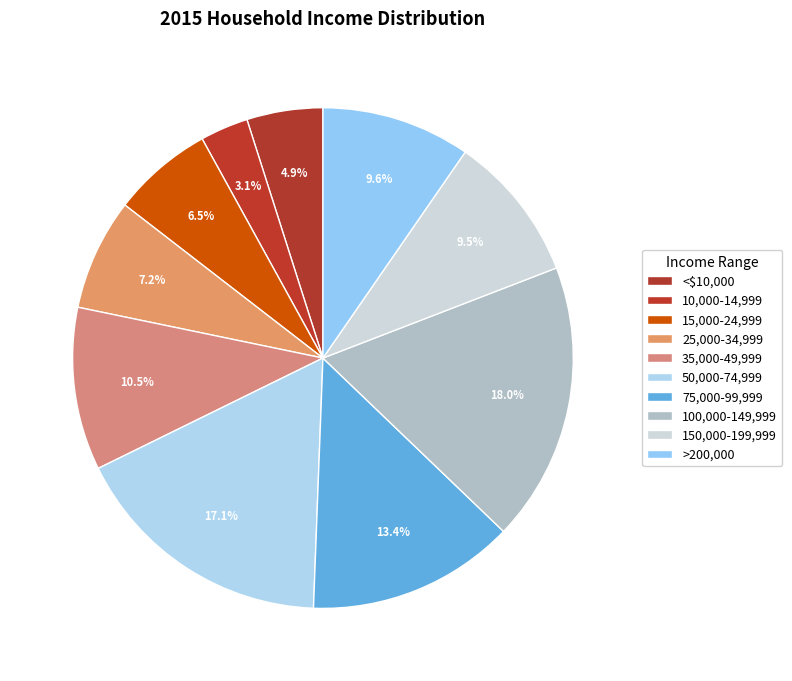

To the nearest percent, what is the difference between the largest and smallest slice percentages?

15%